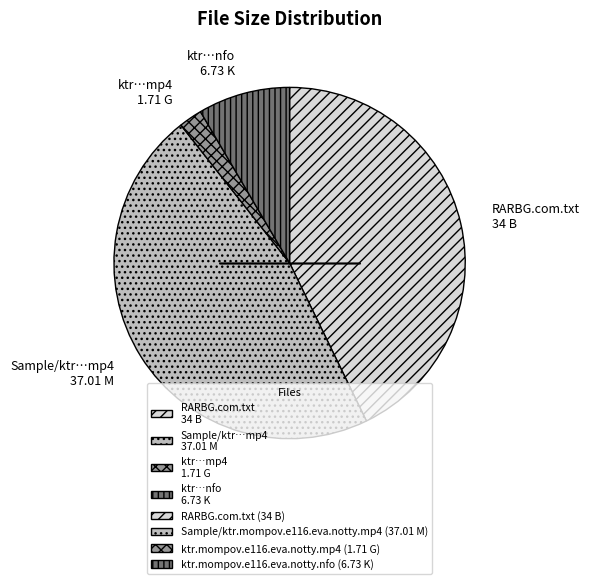

What is the ratio of the value at RARBG.com.txt 34 B to the value at ktr…mp4 1.71 G?

19.9